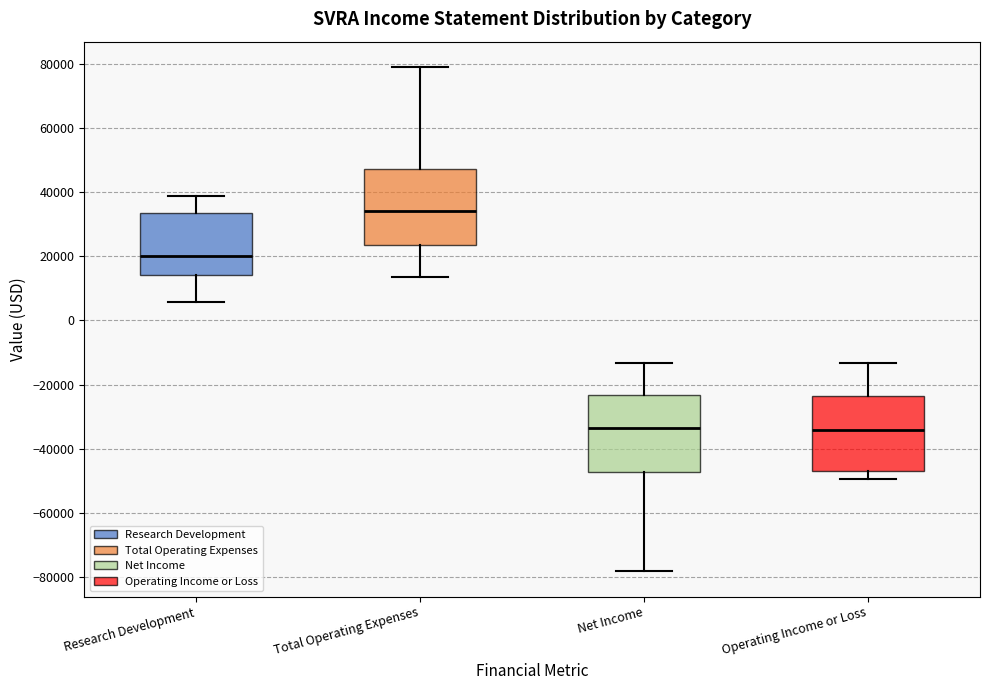

Reading left to right, read every box against the y-axis: the position of its median line, the range the box covers, and the ends of its whiskers. The values are not printed on the chart, so give them approximately, as read against the axis.

Research Development: median 20000, box 14000 to 34000, whiskers 6000 to 38000
Total Operating Expenses: median 34000, box 24000 to 48000, whiskers 14000 to 80000
Net Income: median -34000, box -48000 to -24000, whiskers -78000 to -14000
Operating Income or Loss: median -34000, box -46000 to -24000, whiskers -50000 to -14000